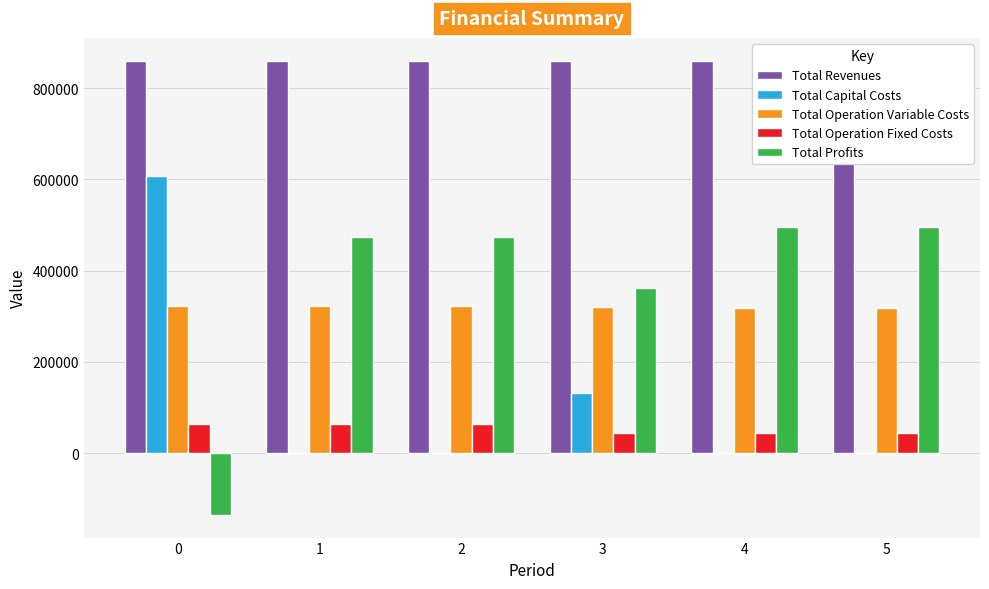

True or false: Total Operation Variable Costs has a value of 317962.3 at 5.

True